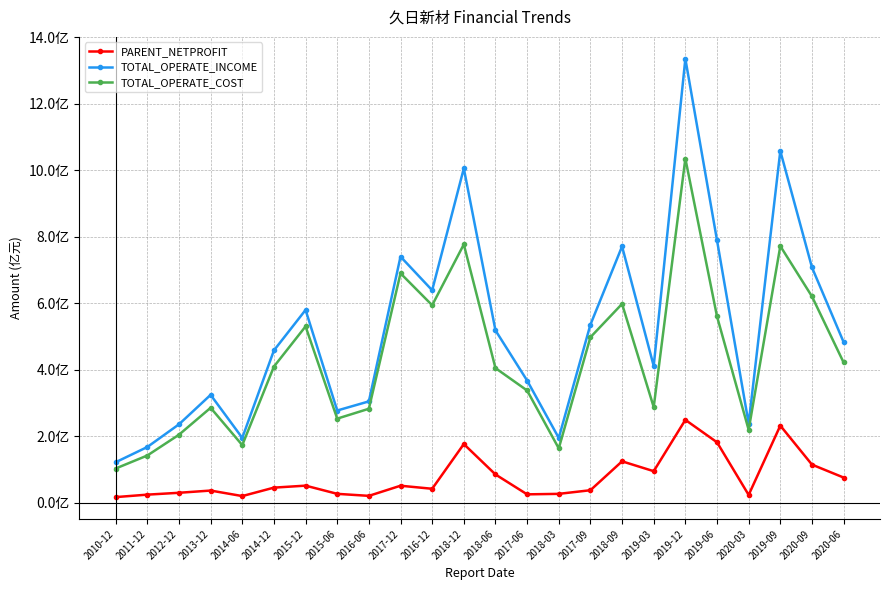

Where is the first local minimum for TOTAL_OPERATE_COST?

2014-06